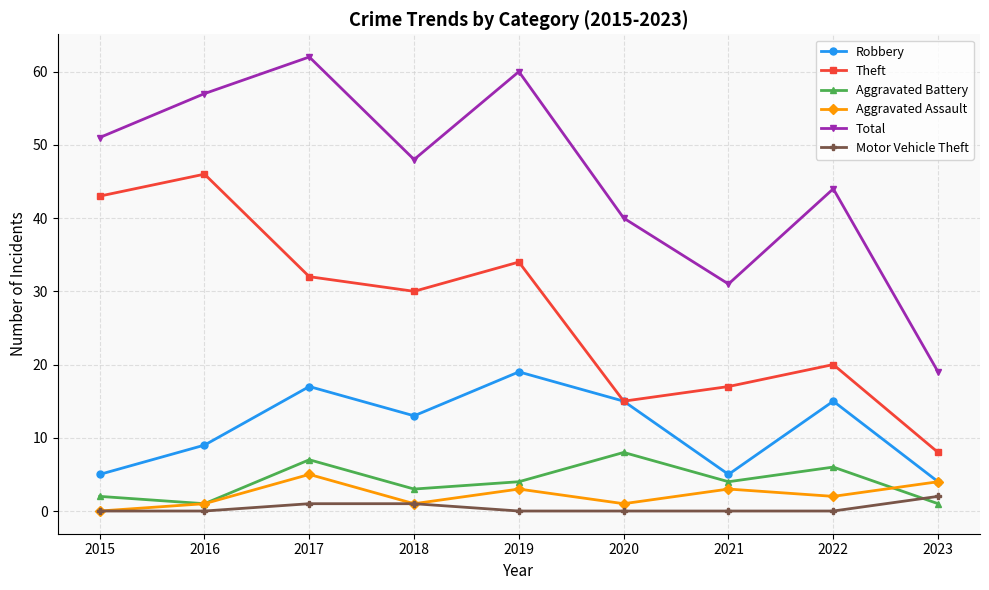

What is the total value across all series at 2019?

120